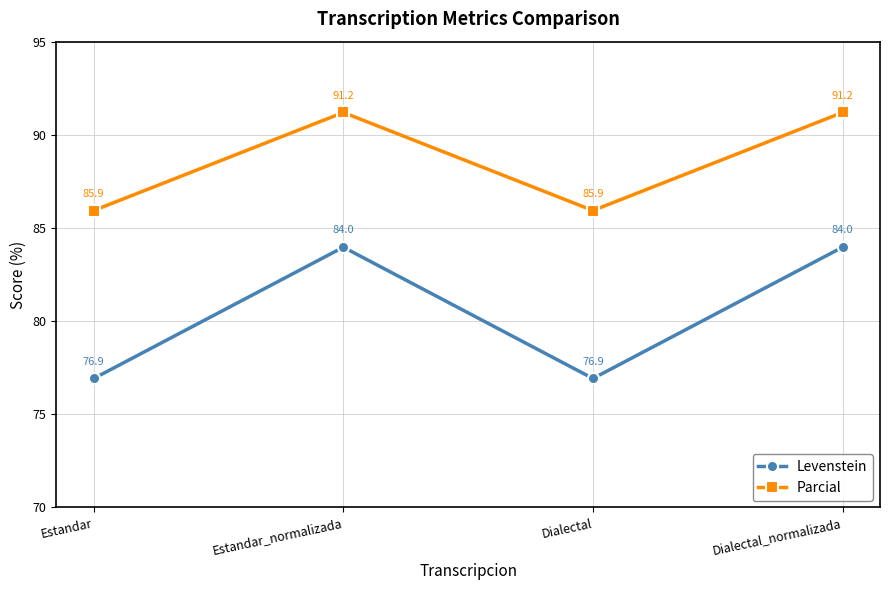

What is the approximate value of Parcial at Dialectal?

85.9